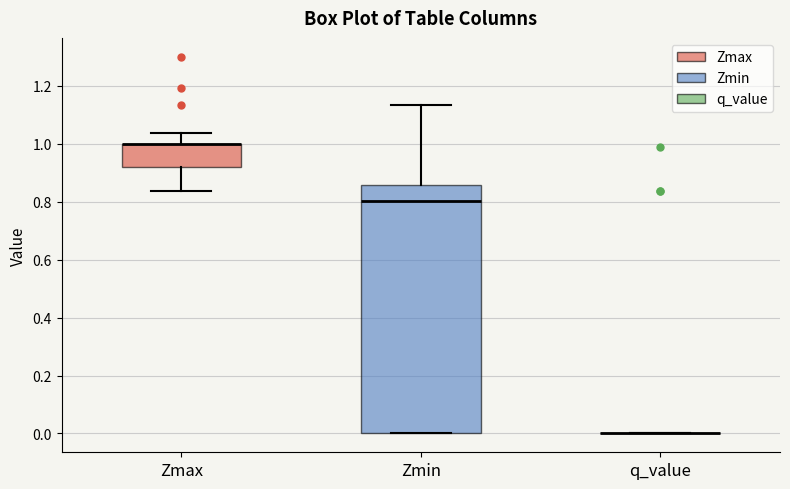

Reading left to right, transcribe this box plot: for each box, give where its median line is, the range the box spans, and where its two whiskers end, as read against the y-axis. The values are not printed on the chart, so give them approximately, as read against the axis.

Zmax: median 1.00 (drawn on the box's upper edge), box 0.92 to 1.00, whiskers 0.84 to 1.04
Zmin: median 0.80, box 0.00 to 0.86, whiskers 0.00 to 1.14
q_value: box collapsed to a line at 0.00, whiskers 0.00 to 0.00